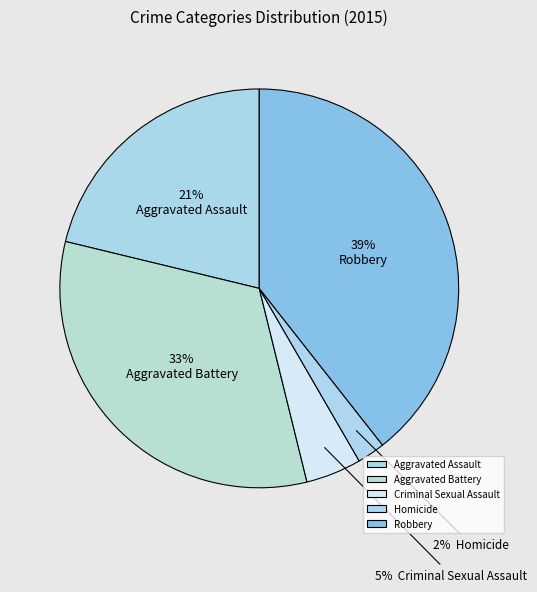

What percentage is the Aggravated Battery slice, to the nearest percent?

33%